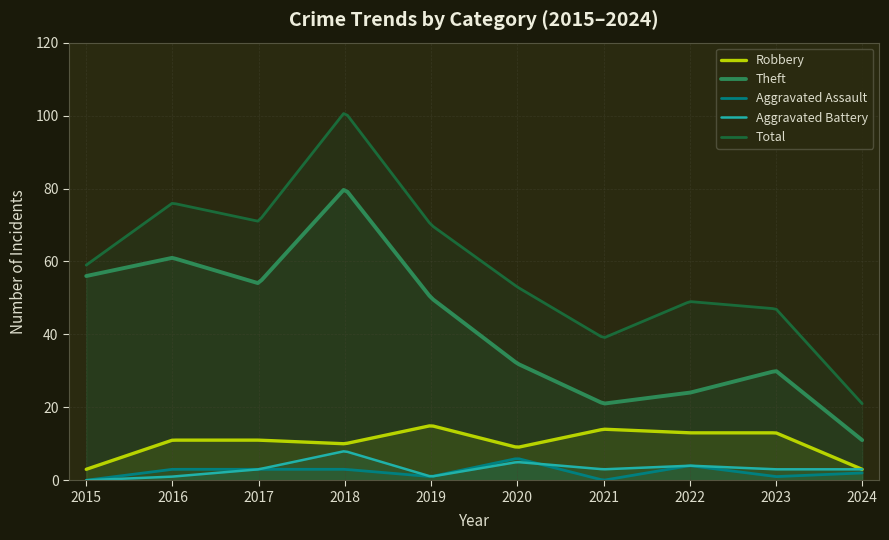

How many data points in Robbery are less than 11?

4